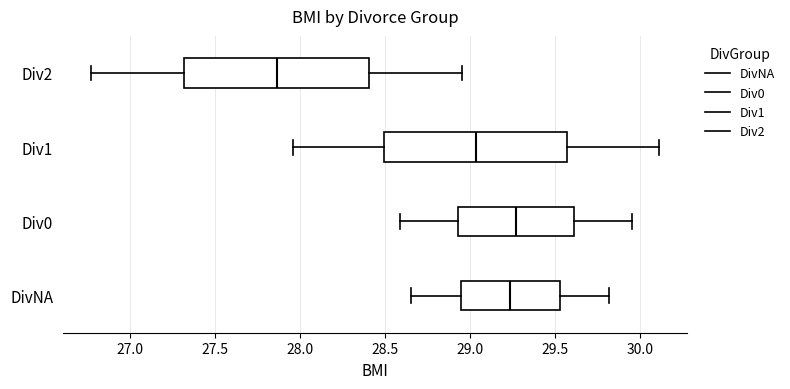

Where is the left edge of the box for Div0 on the x-axis? The values are not printed on the chart, so give them approximately, as read against the axis.

28.95